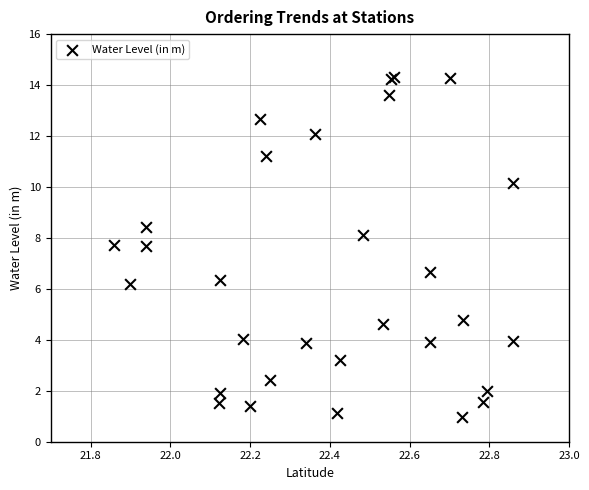

What Y value in the scatter plot is closest to 7?

6.7